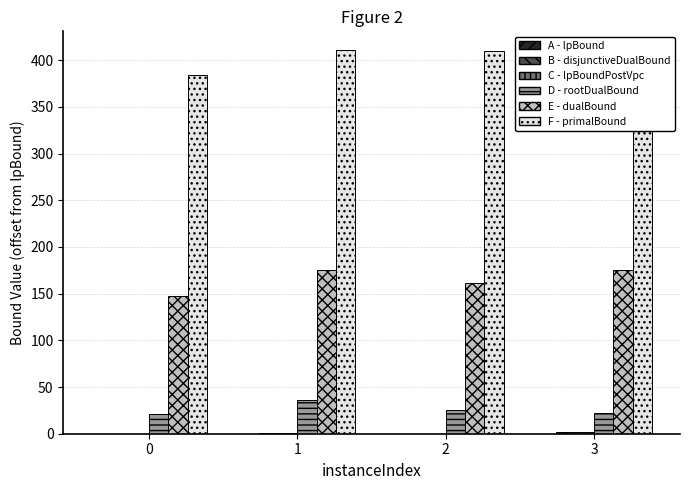

What is the maximum value shown in the chart?

410.3